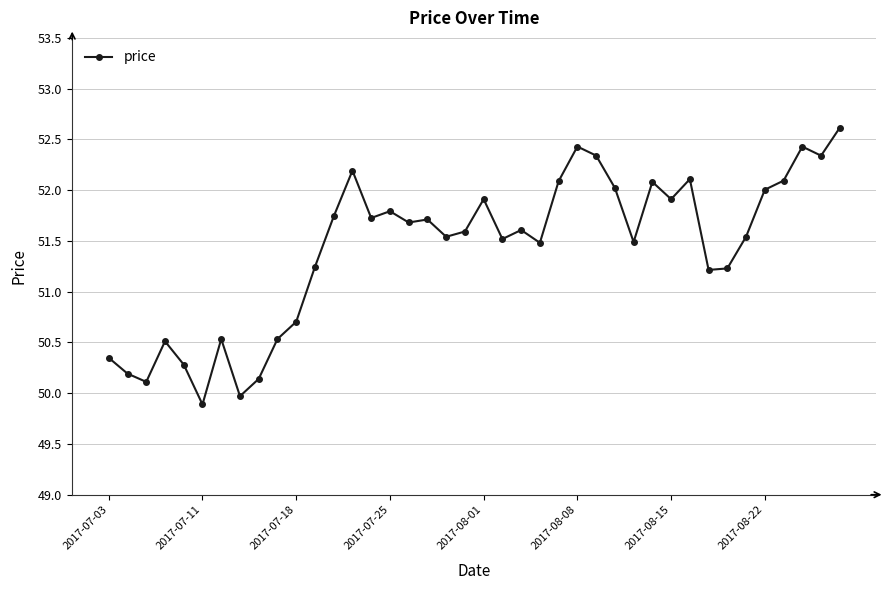

What is the maximum value shown in the chart?

52.6